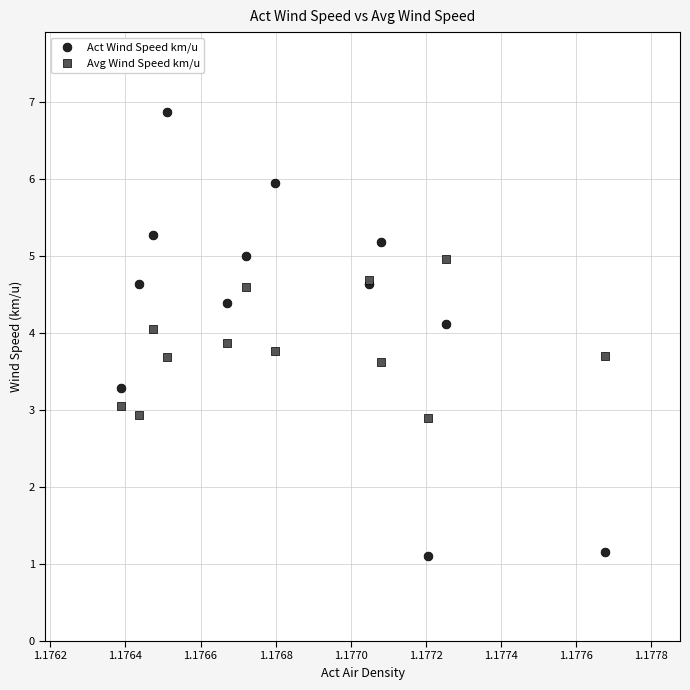

Which series has the widest spread of Y values?

Act Wind Speed km/u